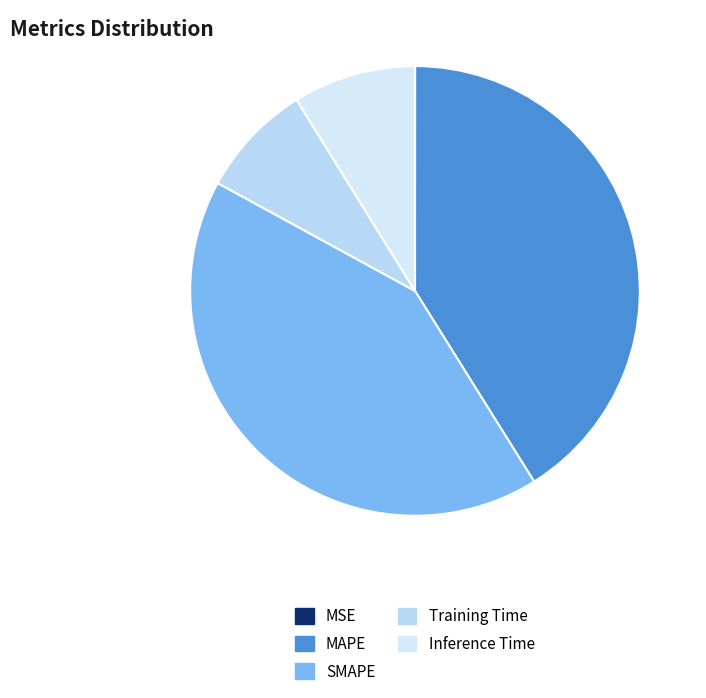

To the nearest percent, what is the average slice percentage?

20%